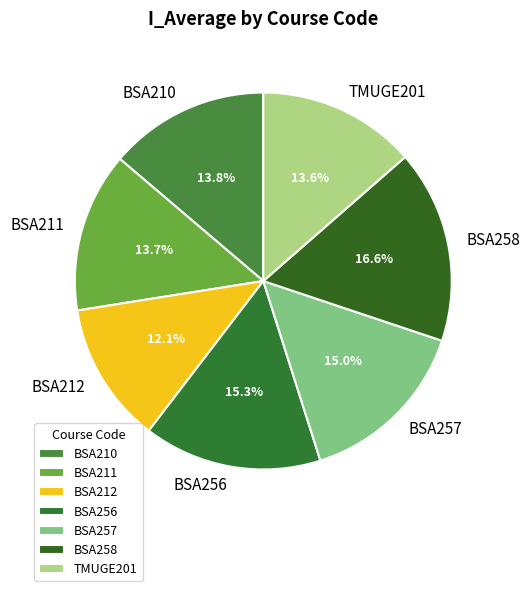

What percentage is the BSA212 slice, to the nearest percent?

12%